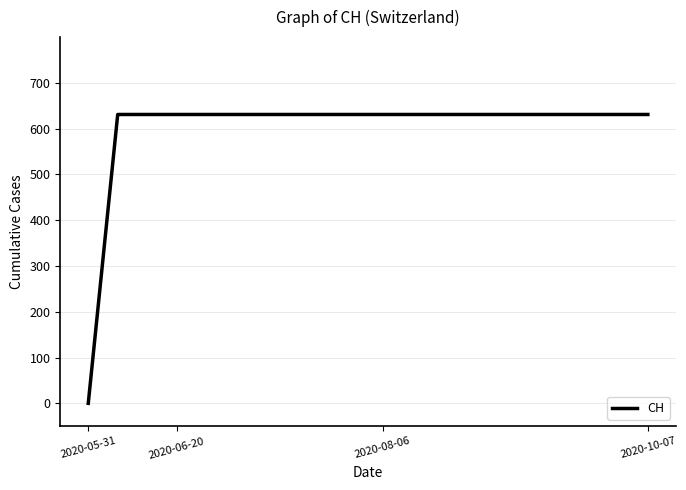

How many values are below 631?

1